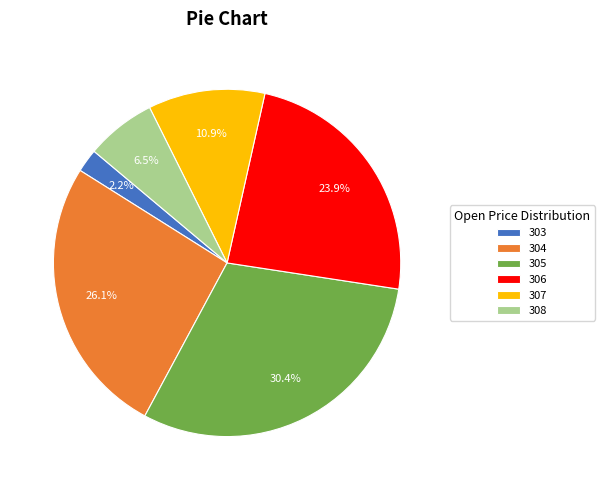

To the nearest percent, what percentage of the pie is 305?

30%